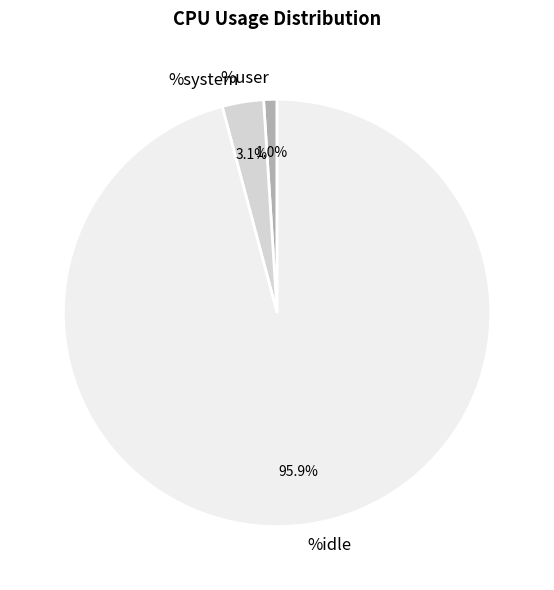

Does any single category account for the majority?

Yes